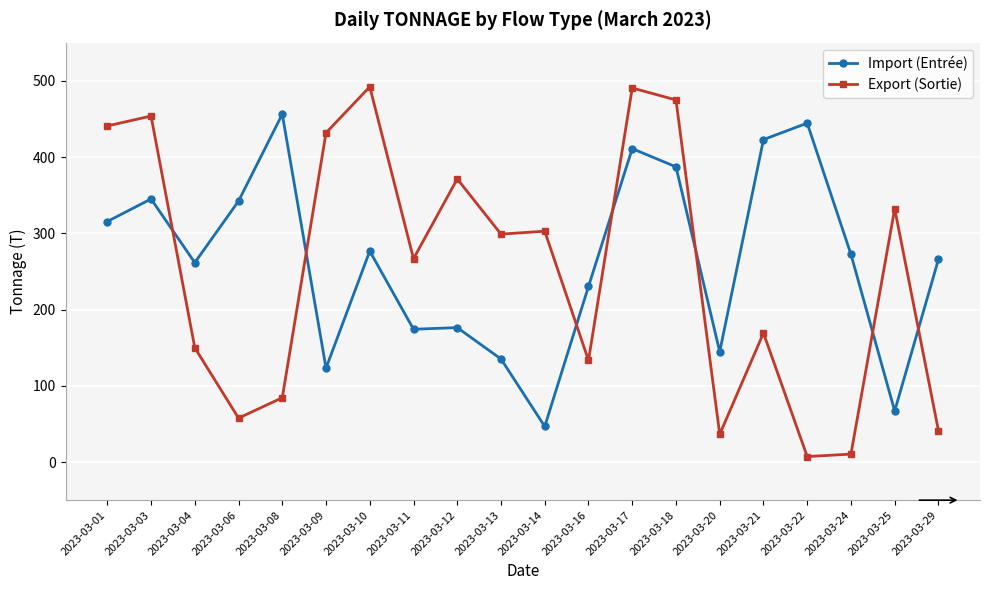

What is the value of the Export (Sortie) point at the 2nd from the left?

453.7